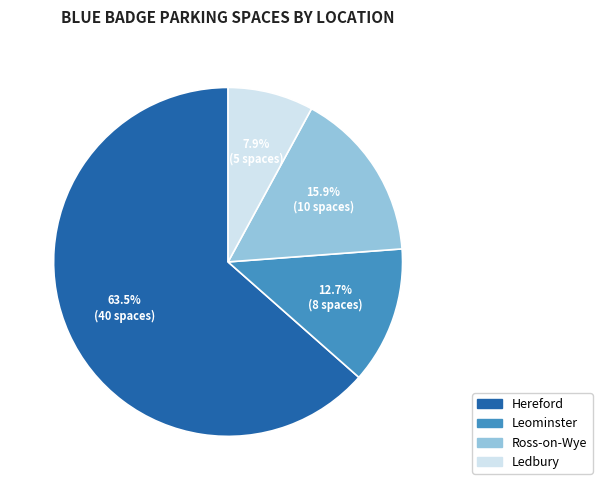

Count the number of slices in the pie.

4